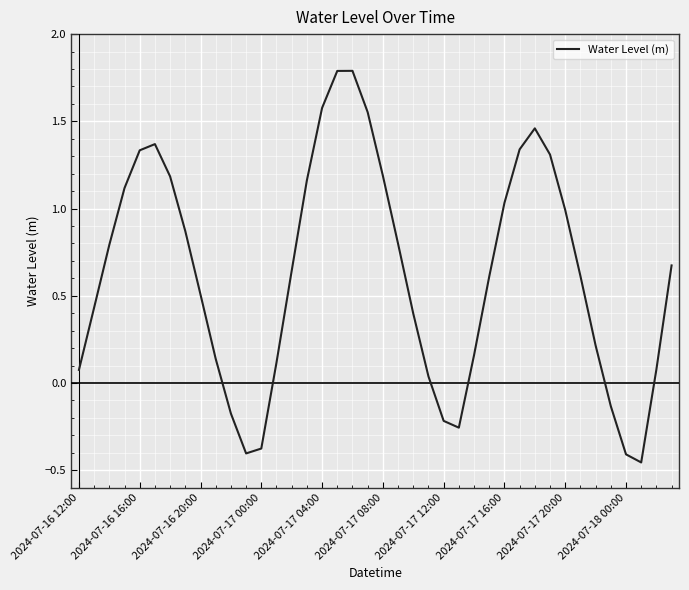

What is the difference between the maximum and minimum values?

2.2